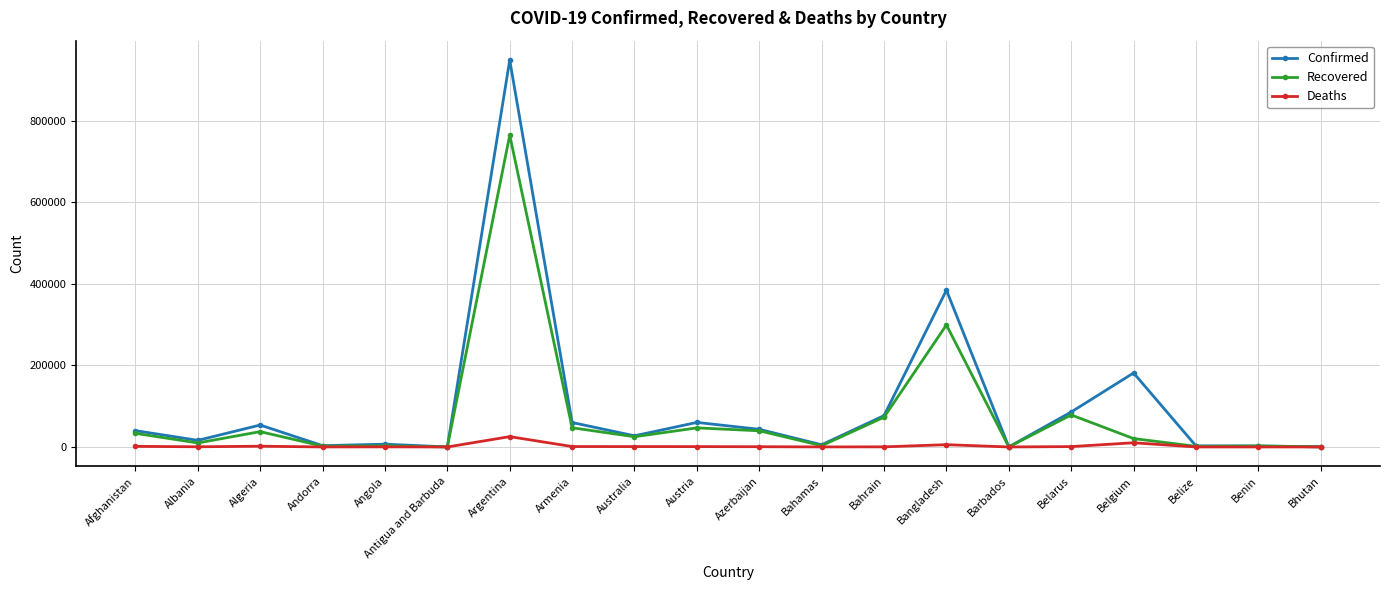

At which label is Confirmed closest to 474587?

Bangladesh